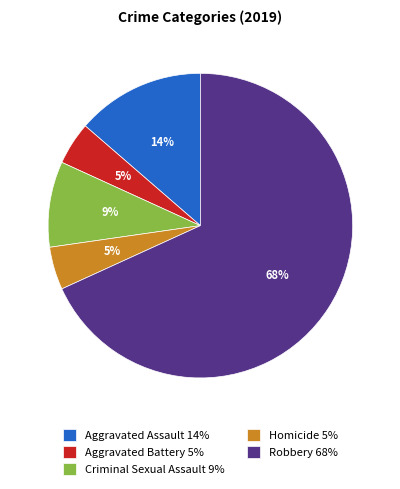

To the nearest percent, what percentage of the pie is Aggravated Assault?

14%